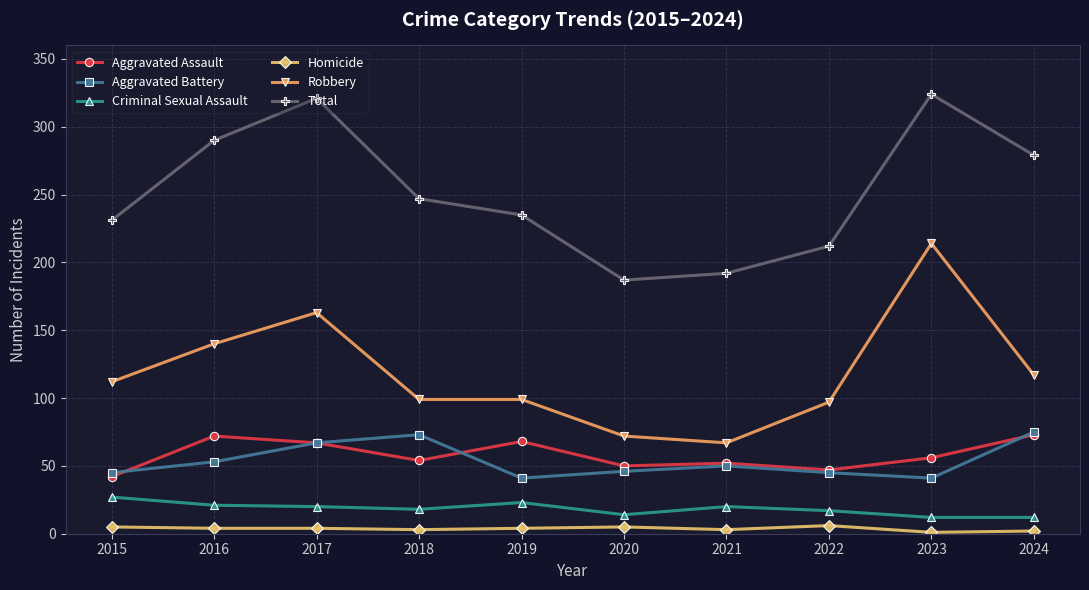

True or false: Criminal Sexual Assault and Aggravated Assault intersect in this chart.

False